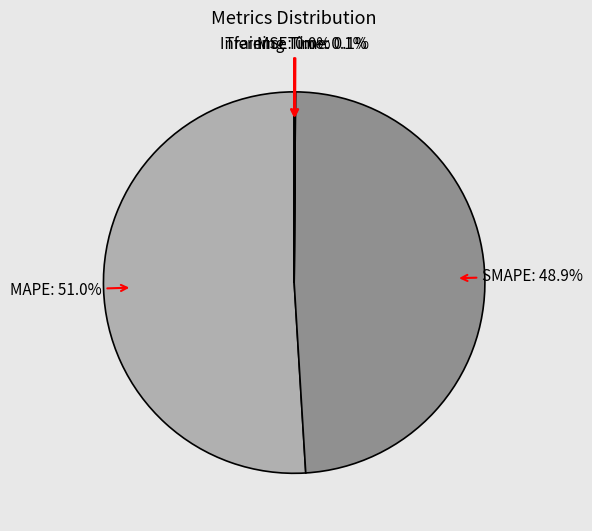

What is the largest slice in the pie chart?

MAPE